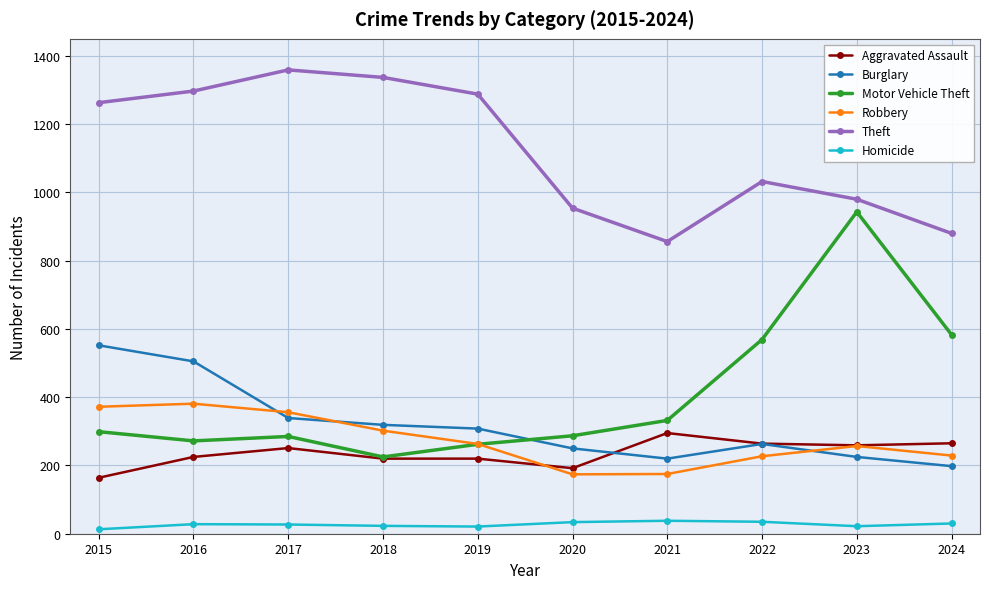

List the series in order of their peak value, lowest first.

Homicide, Aggravated Assault, Robbery, Burglary, Motor Vehicle Theft, Theft